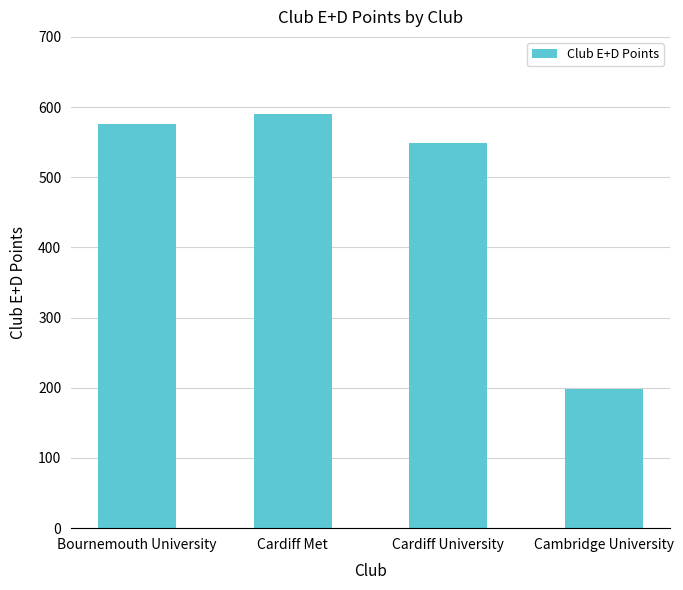

What is the average value?

478.6